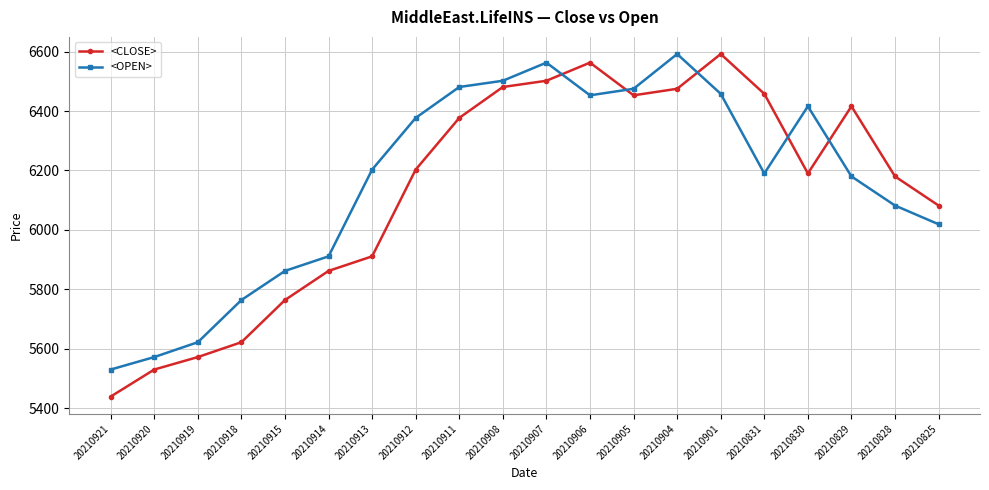

Rank the series at 20210913 from highest to lowest value.

<OPEN>, <CLOSE>